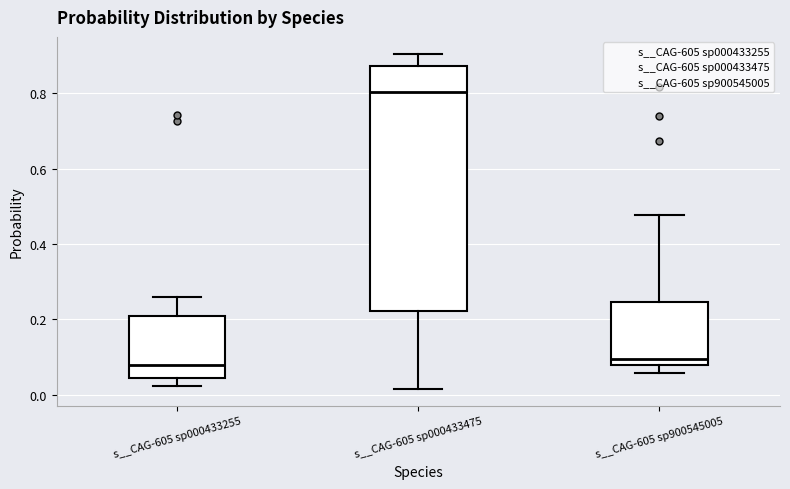

Reading left to right, transcribe this box plot: for each box, give where its median line is, the range the box spans, and where its two whiskers end, as read against the y-axis. The values are not printed on the chart, so give them approximately, as read against the axis.

s__CAG-605 sp000433255: median 0.08, box 0.04 to 0.20, whiskers 0.02 to 0.26
s__CAG-605 sp000433475: median 0.80, box 0.22 to 0.88, whiskers 0.02 to 0.90
s__CAG-605 sp900545005: median 0.10, box 0.08 to 0.24, whiskers 0.06 to 0.48